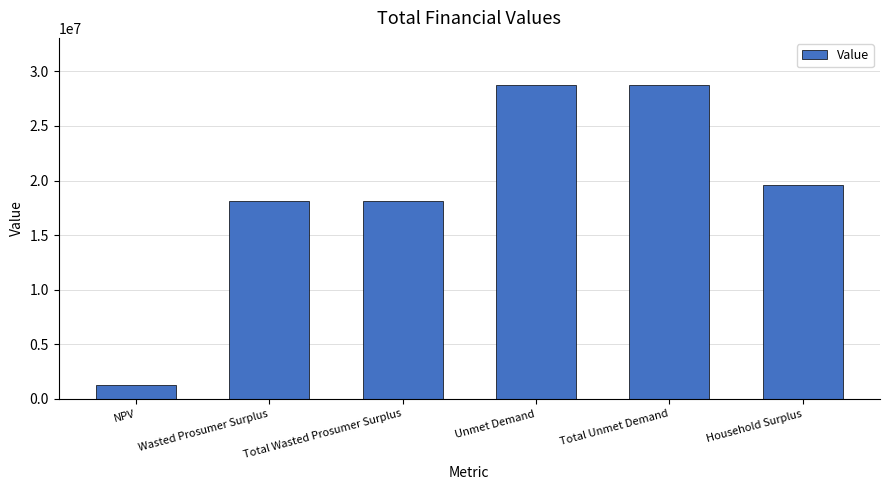

What is the difference between the maximum and minimum values?

27450156.9